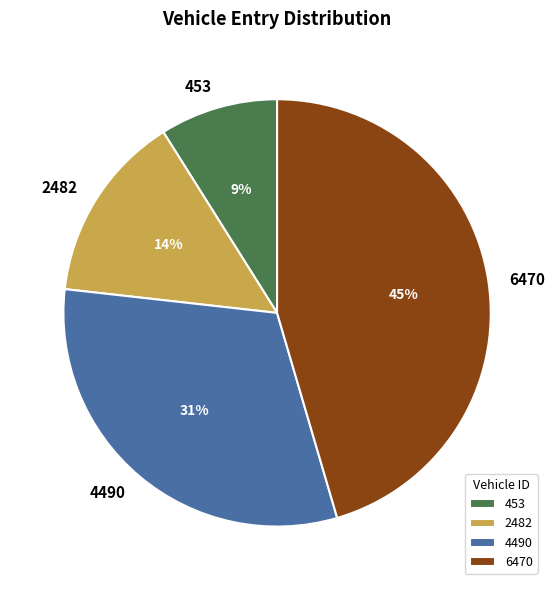

Is there any slice that represents more than half of the pie?

No